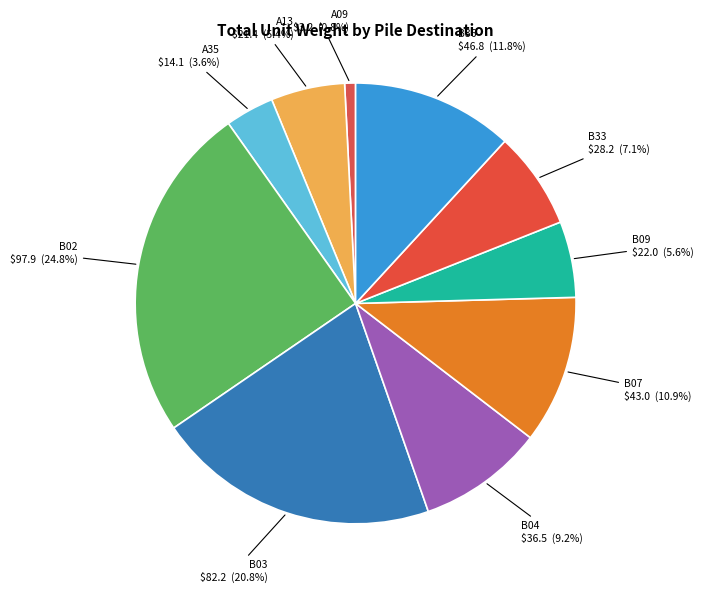

To the nearest percent, what portion does B09 represent?

6%